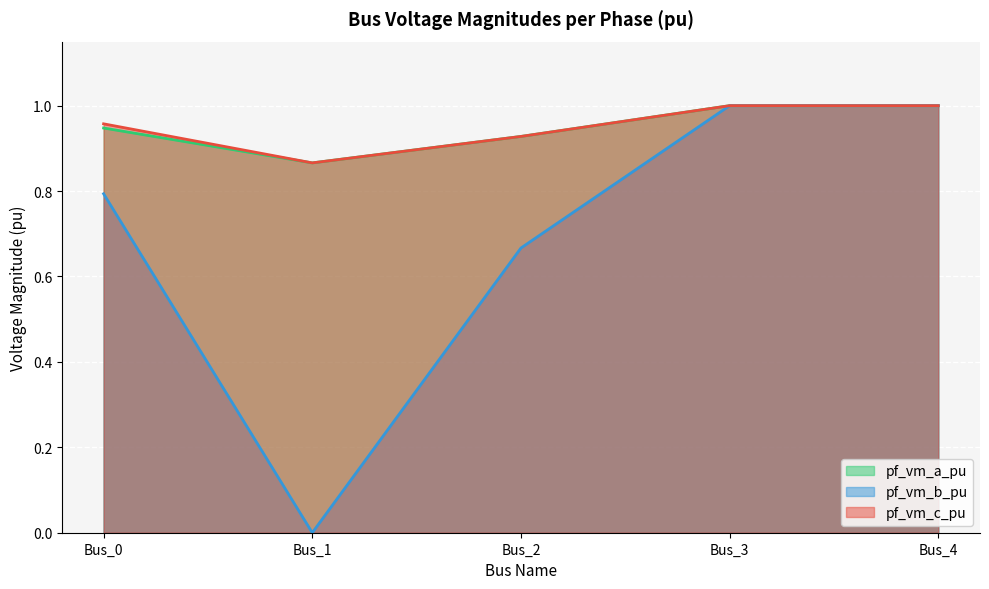

True or false: pf_vm_b_pu and pf_vm_c_pu intersect in this chart.

False